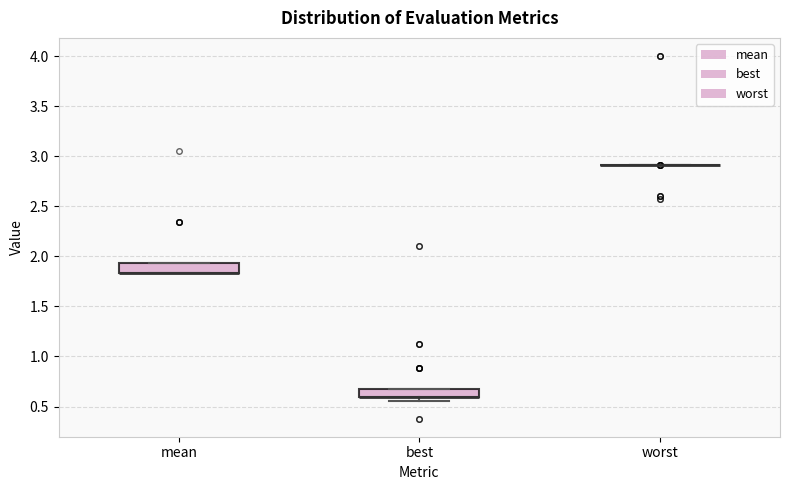

Where is the upper edge of the box for mean on the y-axis? The values are not printed on the chart, so give them approximately, as read against the axis.

1.95